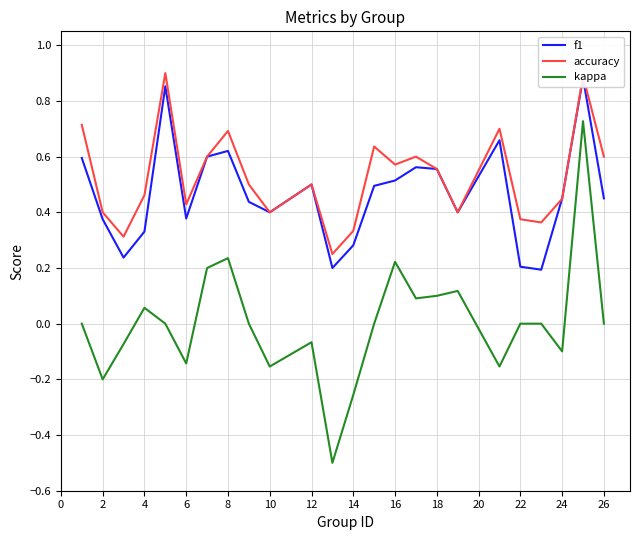

How many data points does each series have?

24